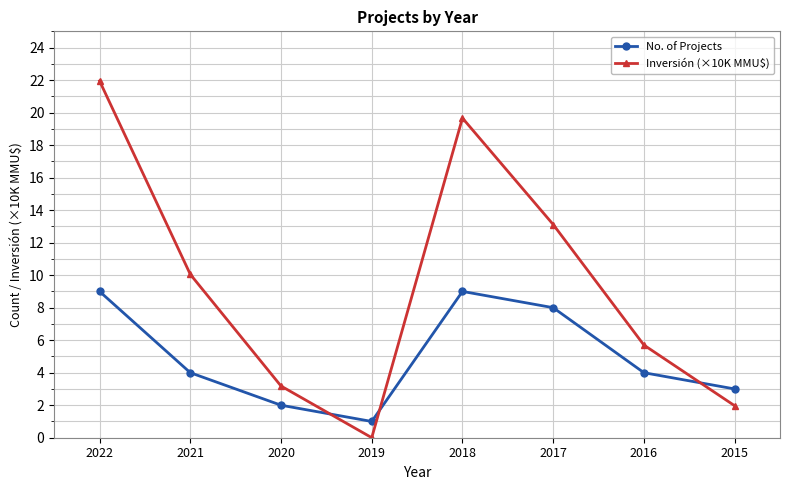

How many lines are shown in the chart?

2